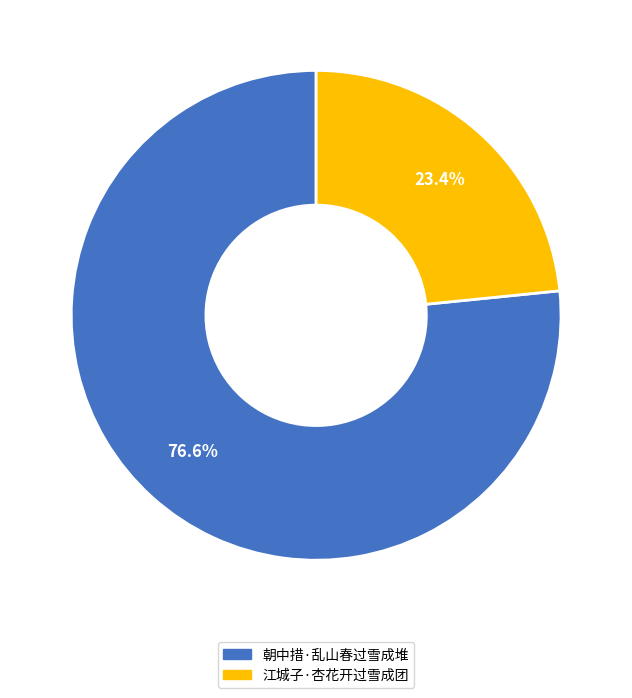

True or false: 江城子·杏花开过雪成团 accounts for 23% of the total.

True